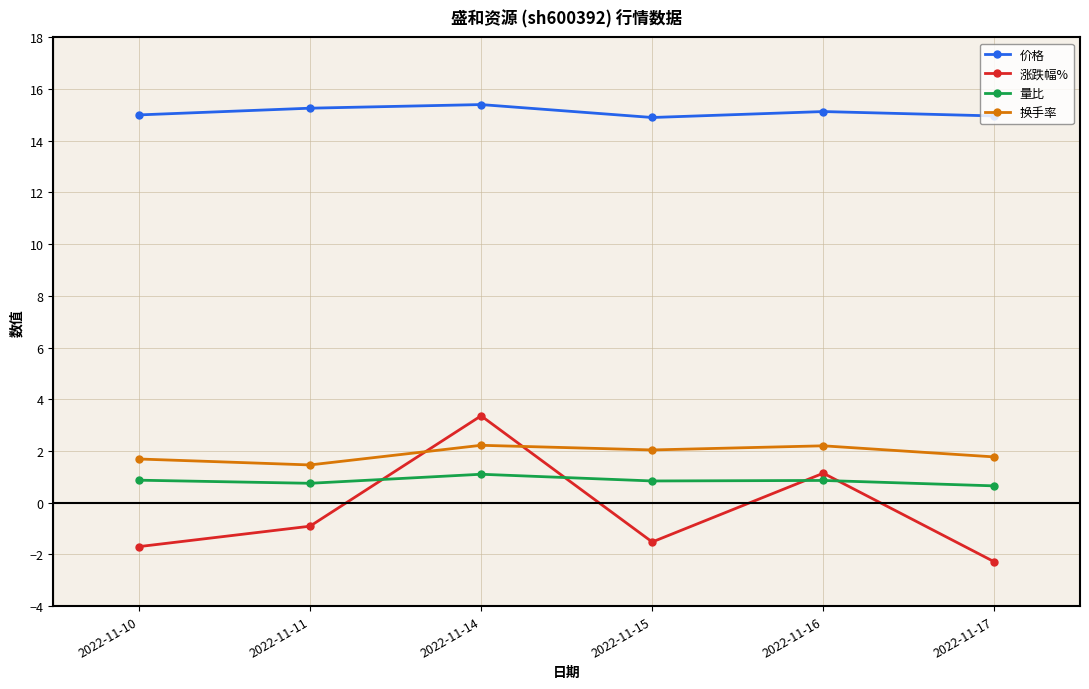

What is the maximum value for 价格?

15.4